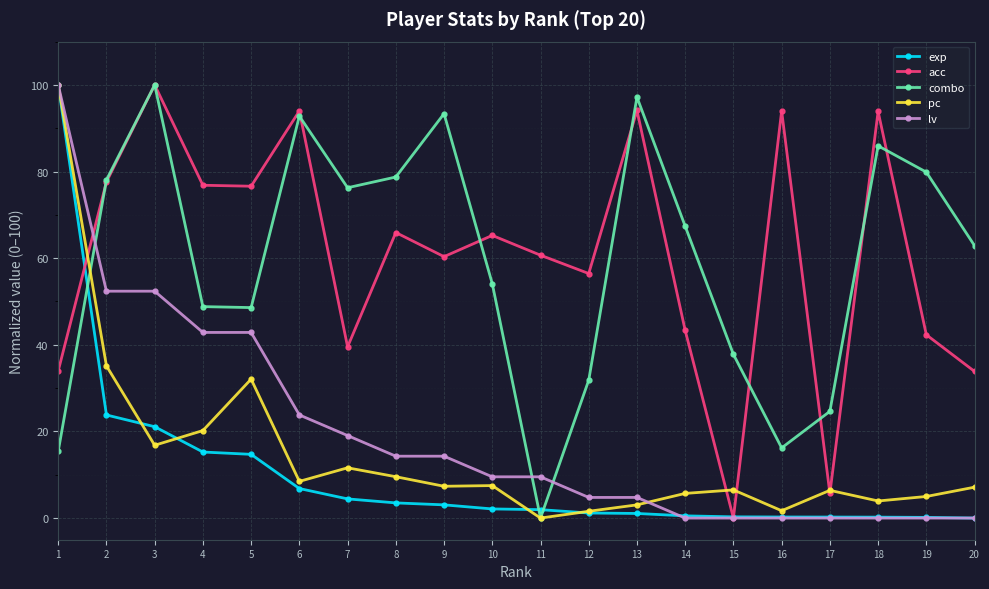

At which label is pc closest to 50?

2